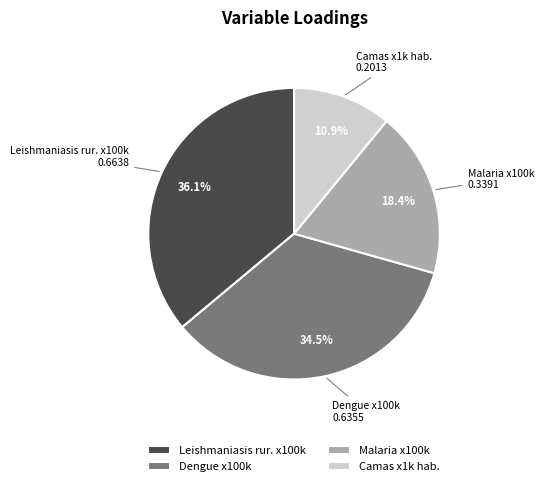

Combined, what portion of the pie is Camas x1k hab. and Leishmaniasis rur. x100k?

47.0%